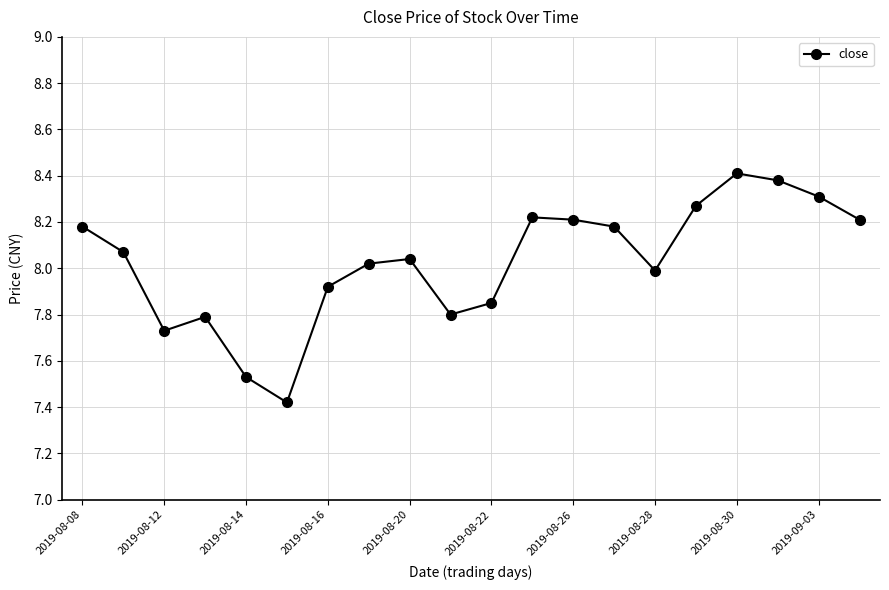

True or false: the data has more than 2 interior local peaks.

True